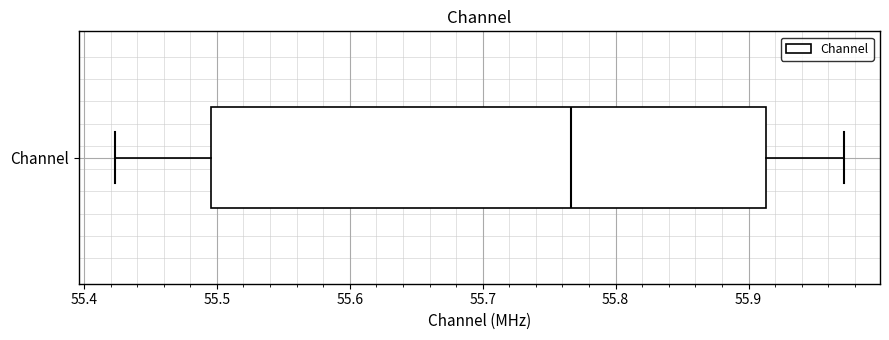

Transcribe this box plot: give where the median line is, the range the box spans, and where the two whiskers end, as read against the x-axis. The values are not printed on the chart, so give them approximately, as read against the axis.

median 55.77, box 55.50 to 55.91, whiskers 55.42 to 55.97